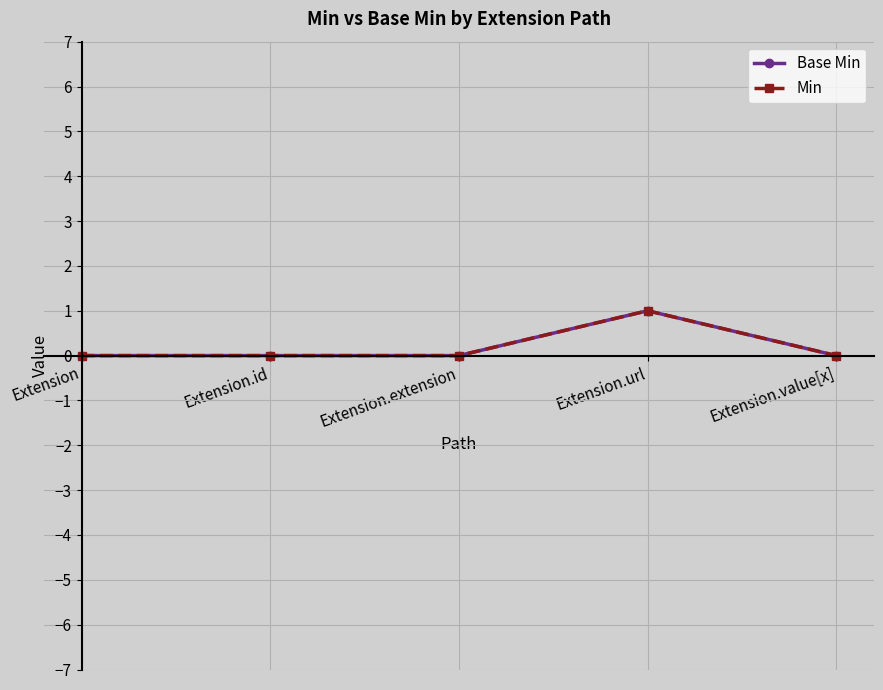

True or false: Min and Base Min intersect in this chart.

False